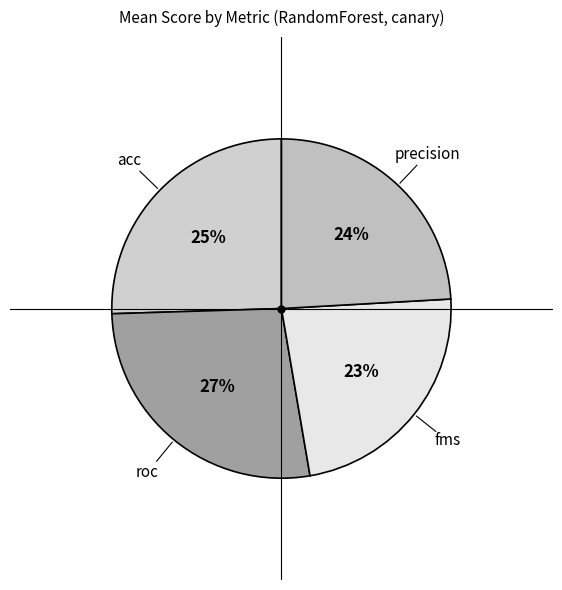

To the nearest percent, what is the difference between the largest and smallest slice percentages?

4%